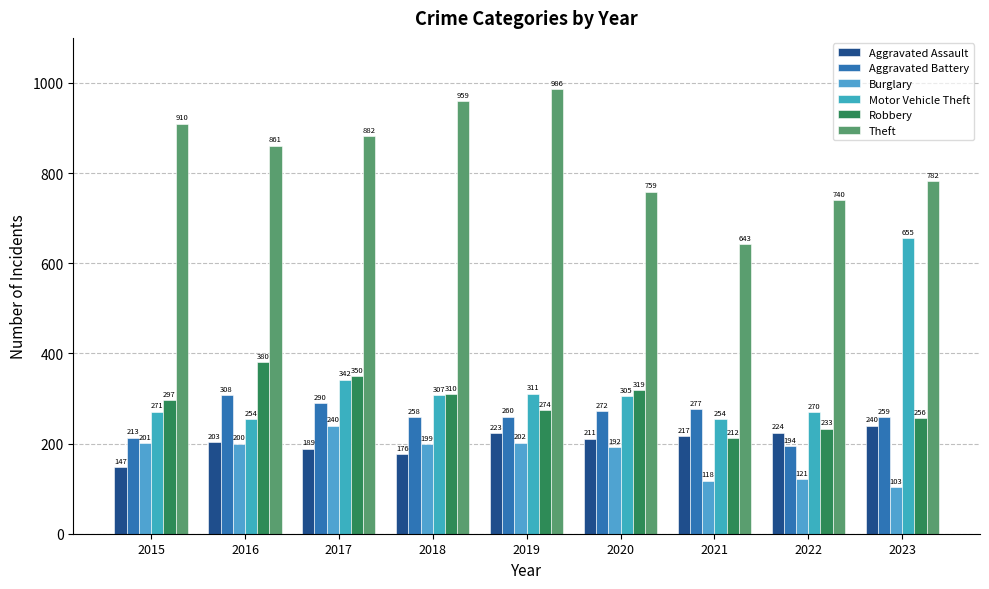

Is it true that Aggravated Battery equals 194 at 2022?

True